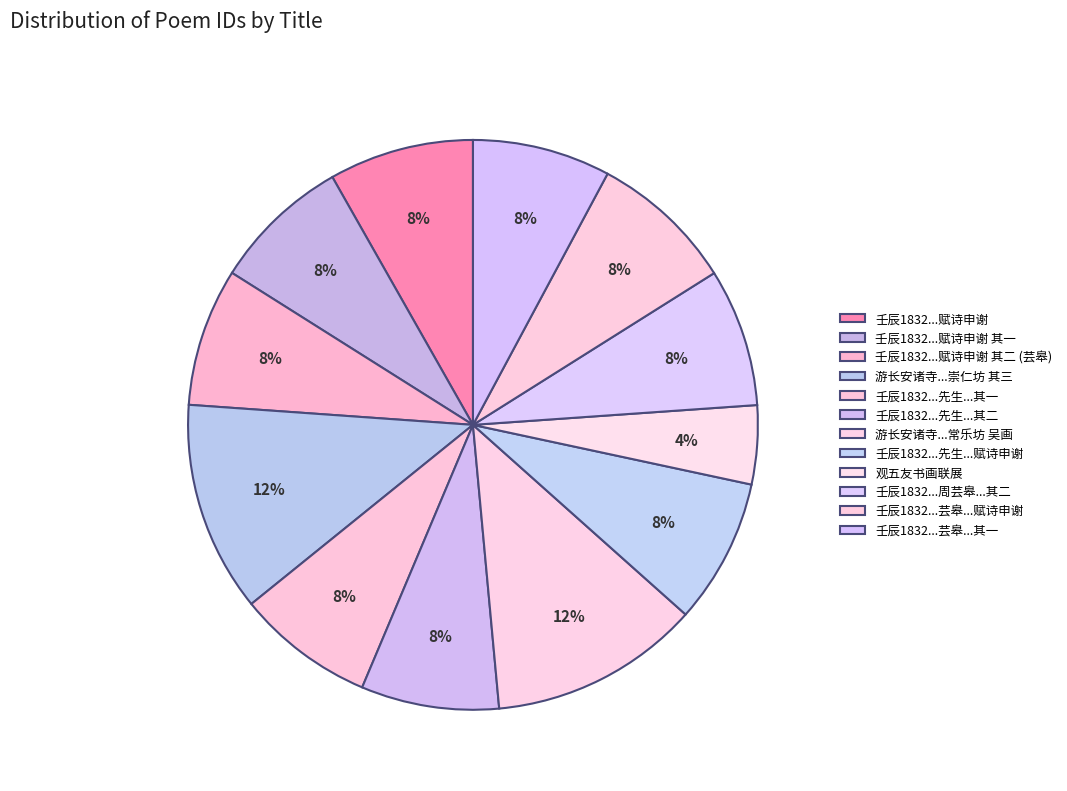

What is the largest slice in the pie chart?

游长安诸寺联句 常乐坊赵景公寺 吴画联句